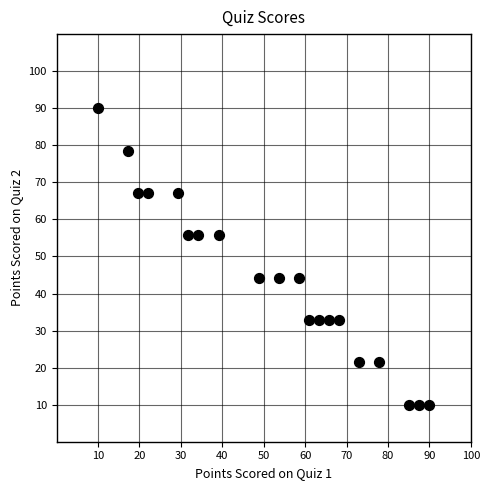

What is the range of Y values (max minus min)?

80.0